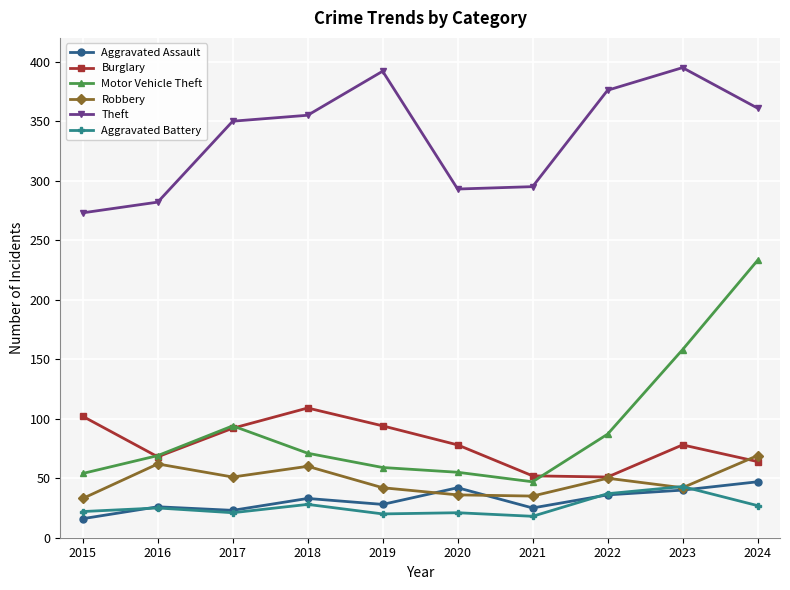

What is the total value across all series at 2020?

525